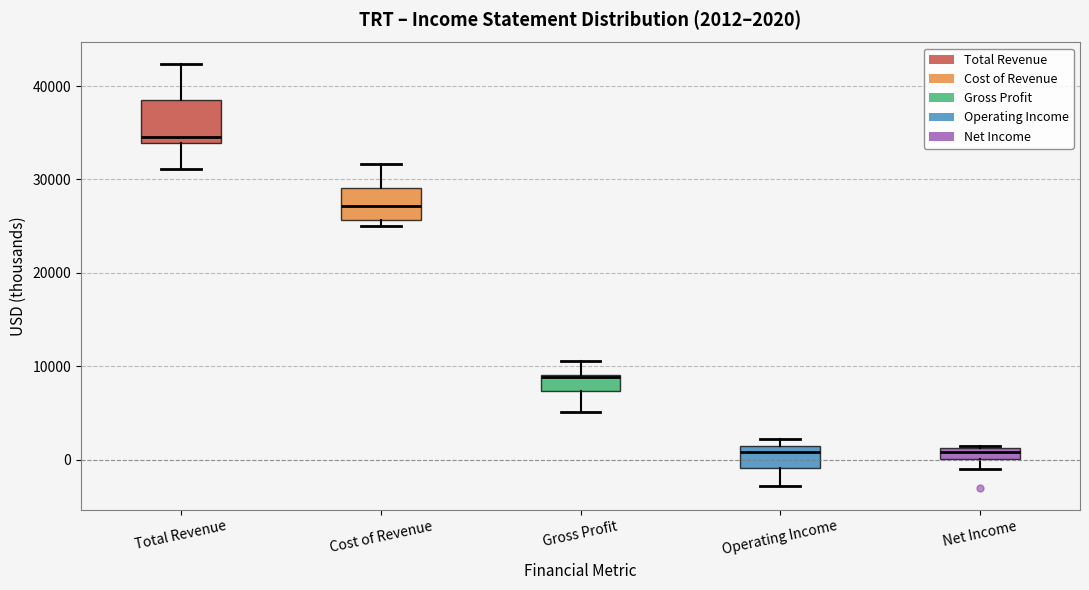

Comparing the boxes themselves (not the whiskers), which one is the tallest?

Total Revenue